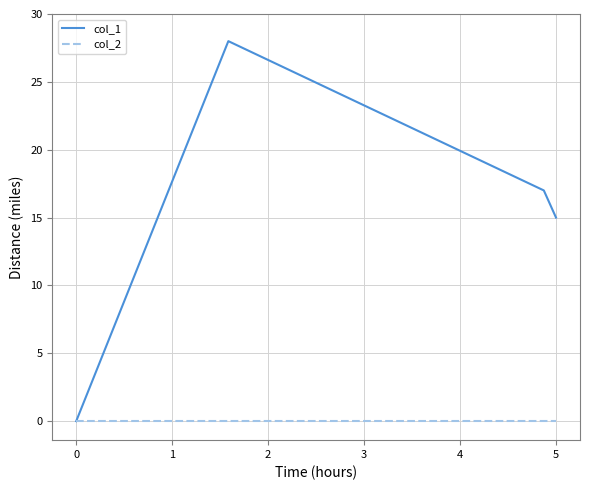

Which series has the largest total across all categories?

col_1